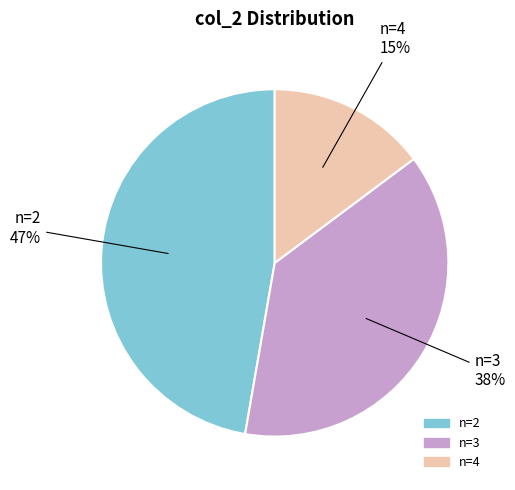

True or false: n=3 accounts for 47% of the total.

False